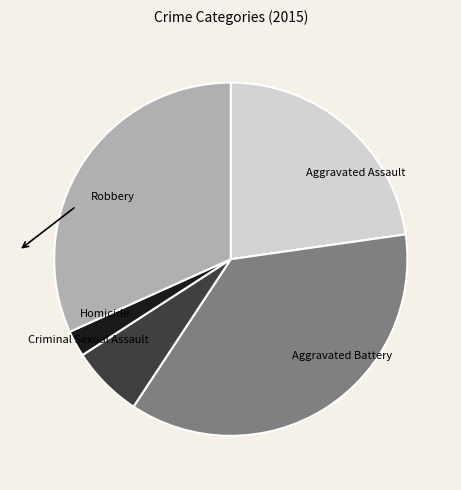

Between Criminal Sexual Assault and Aggravated Battery, which is larger?

Aggravated Battery